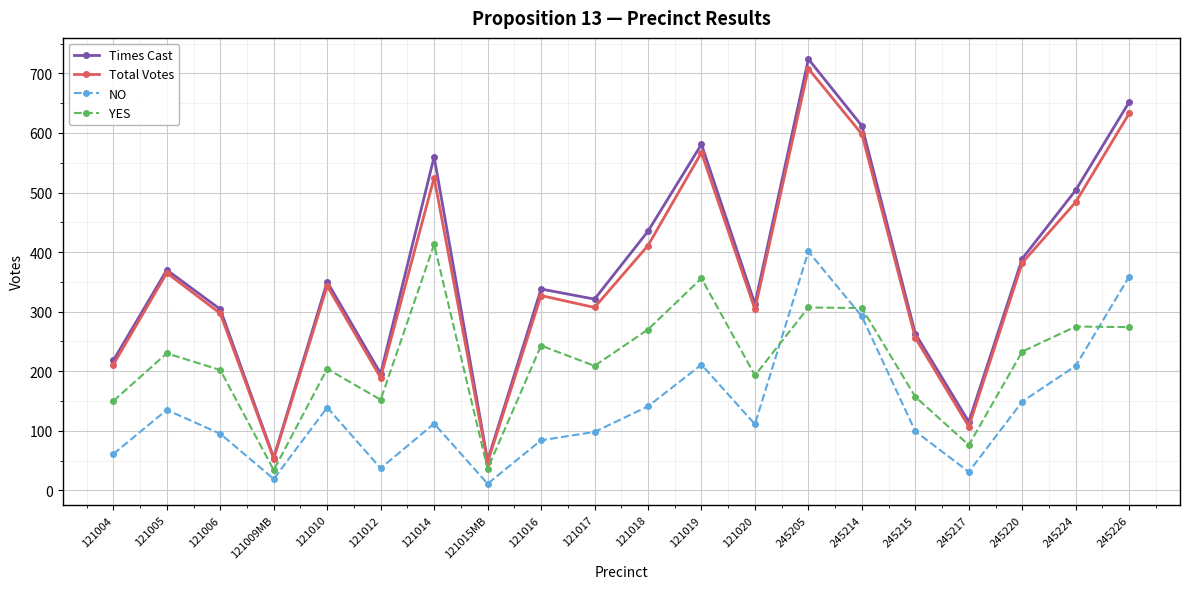

At which category does Times Cast reach its first local peak?

121005